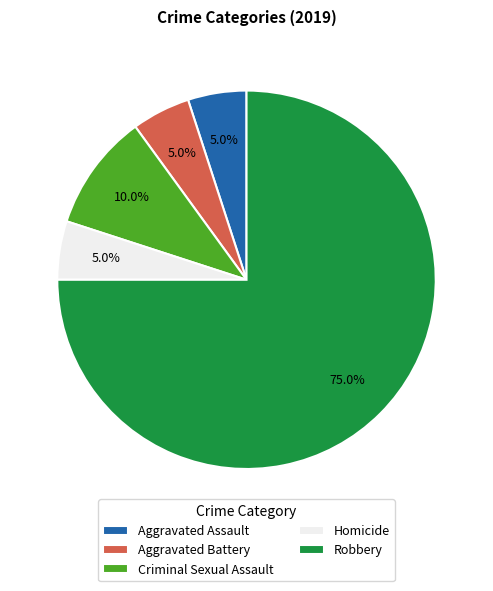

What is the largest slice in the pie chart?

Robbery